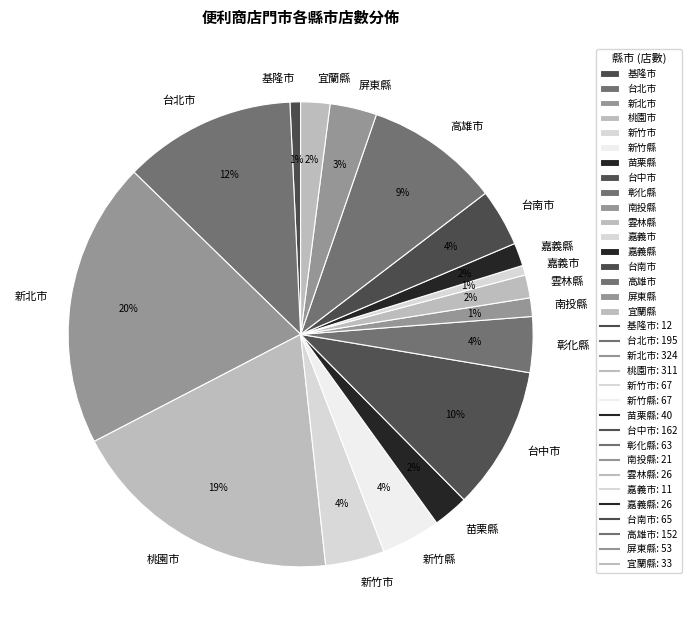

Does any single category account for the majority?

No